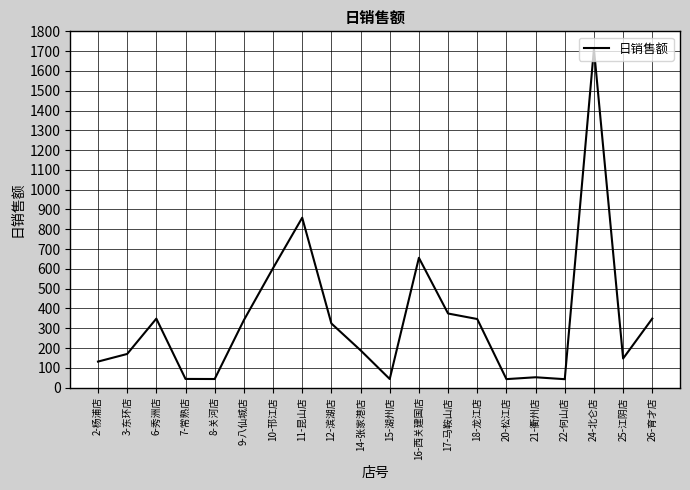

The chart shows a value of 76.5 at 2-杨浦店. True or false?

False